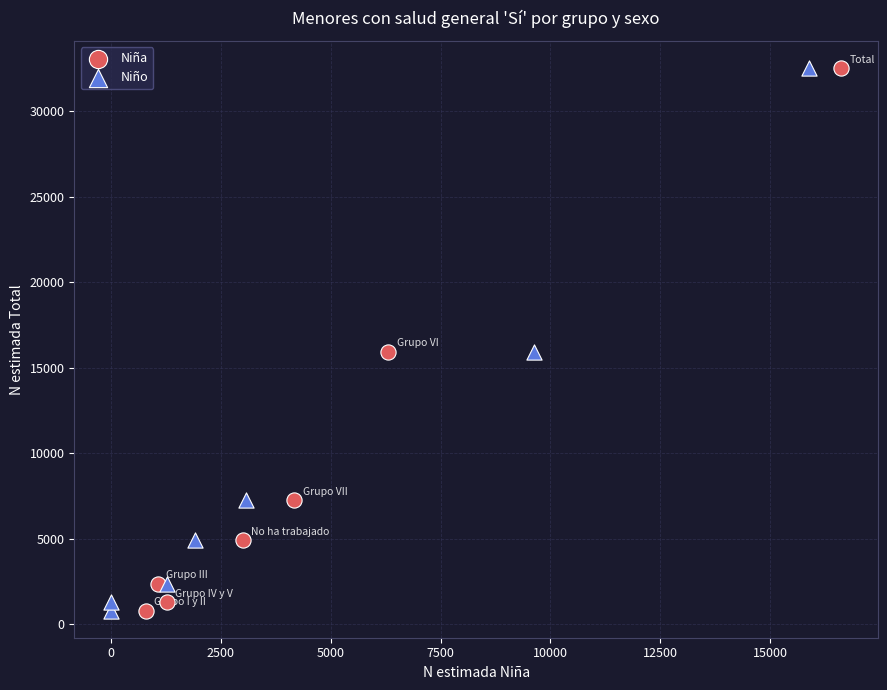

What are all the series names shown in the legend?

Niña, Niño